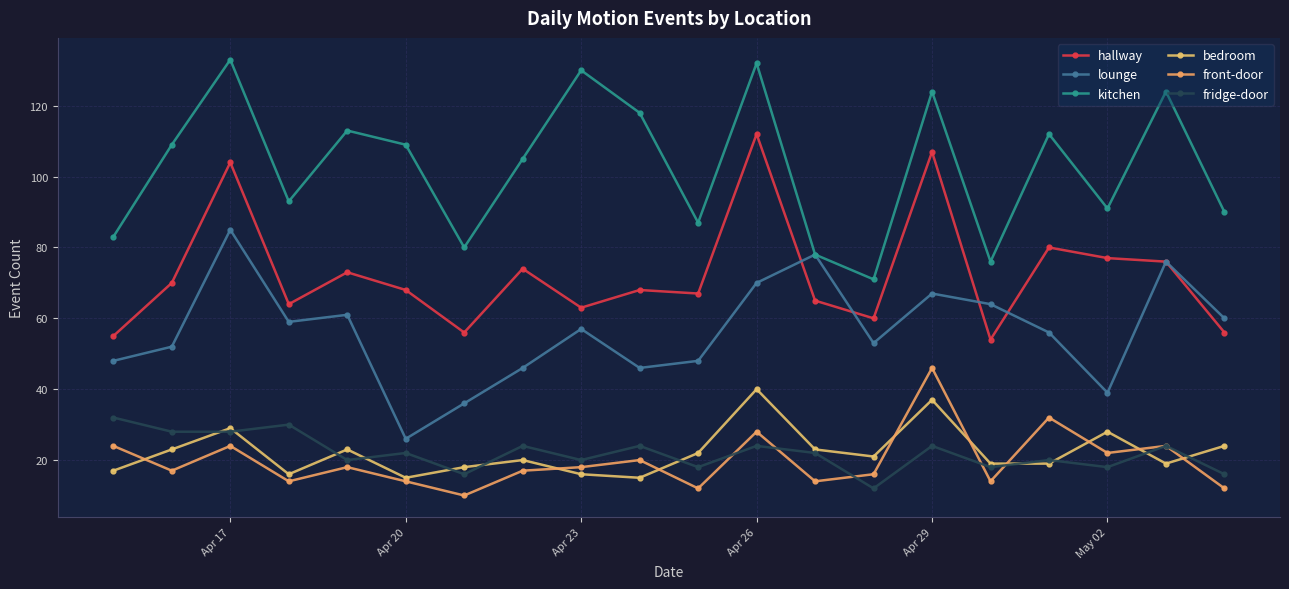

True or false: fridge-door and kitchen cross at least once.

False